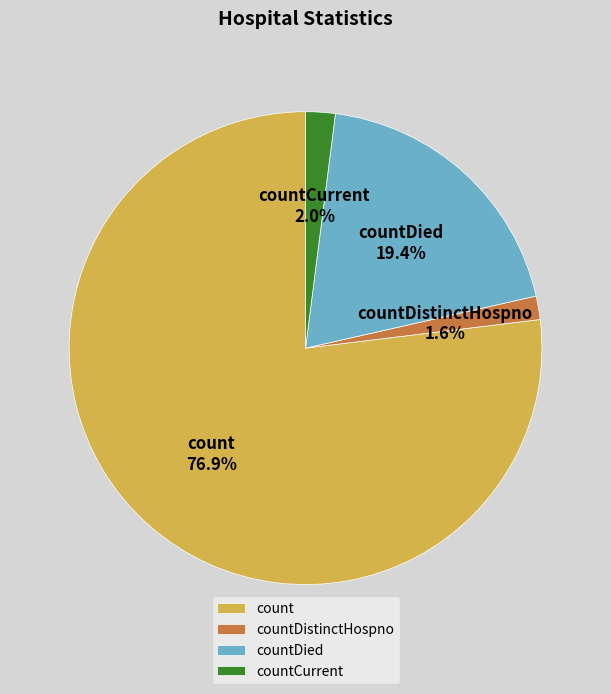

How many slices are in this pie chart?

4